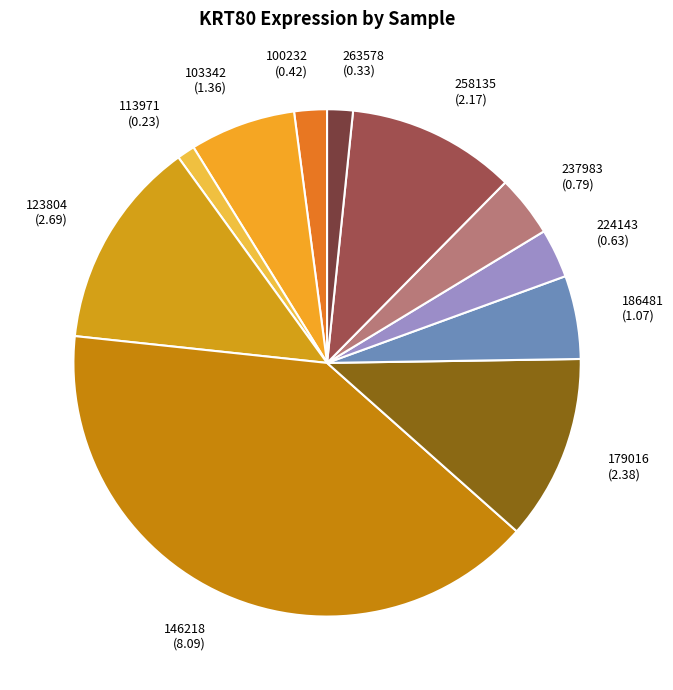

True or false: 146218 accounts for 40% of the total.

True